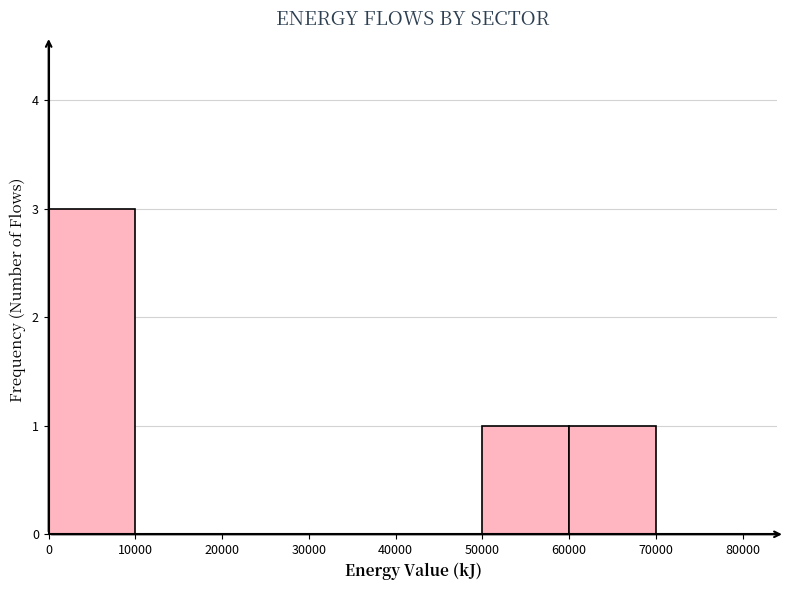

Reading left to right, transcribe this chart: for each bar, give the range it covers on the x-axis and its height. The values are not printed on the chart, so give them approximately, as read against the axis.

0 to 10000: 3
10000 to 20000: 0
20000 to 30000: 0
30000 to 40000: 0
40000 to 50000: 0
50000 to 60000: 1
60000 to 70000: 1
70000 to 80000: 0